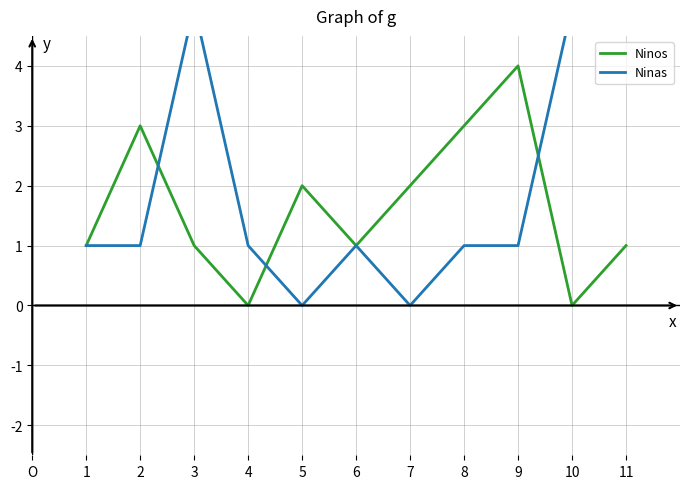

True or false: Ninos has a value of 3 at 8.

True